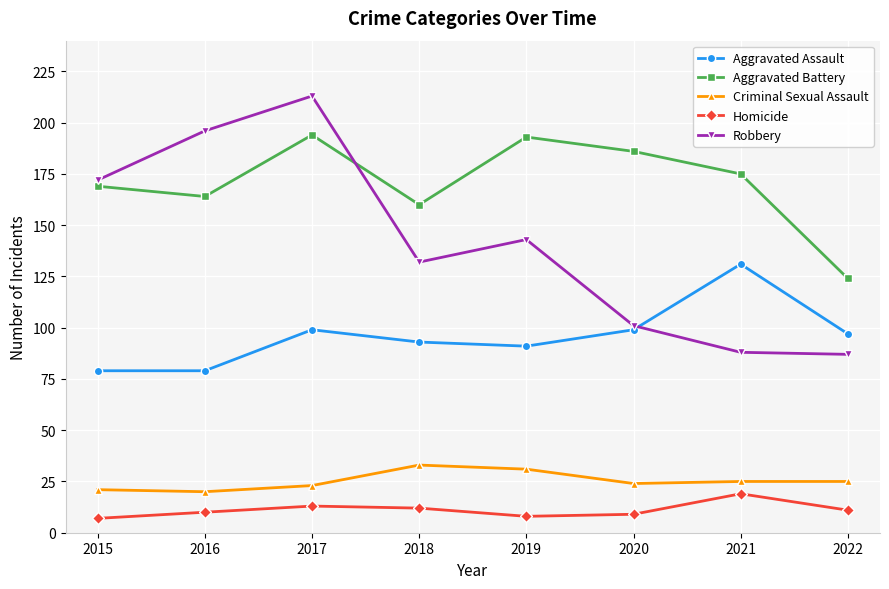

At which label does Criminal Sexual Assault reach its peak?

2018